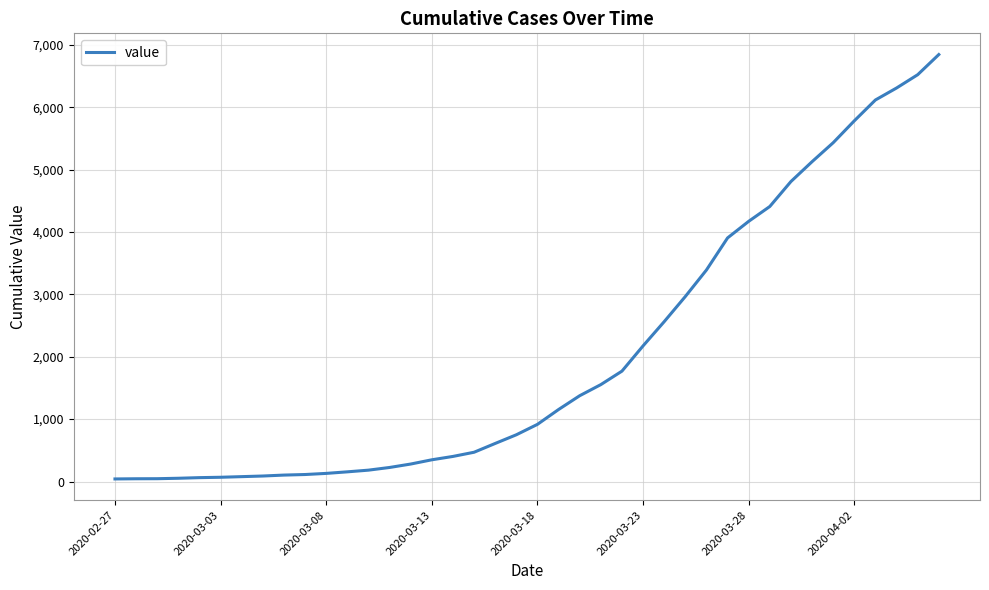

What is the difference between the maximum and minimum values?

6802